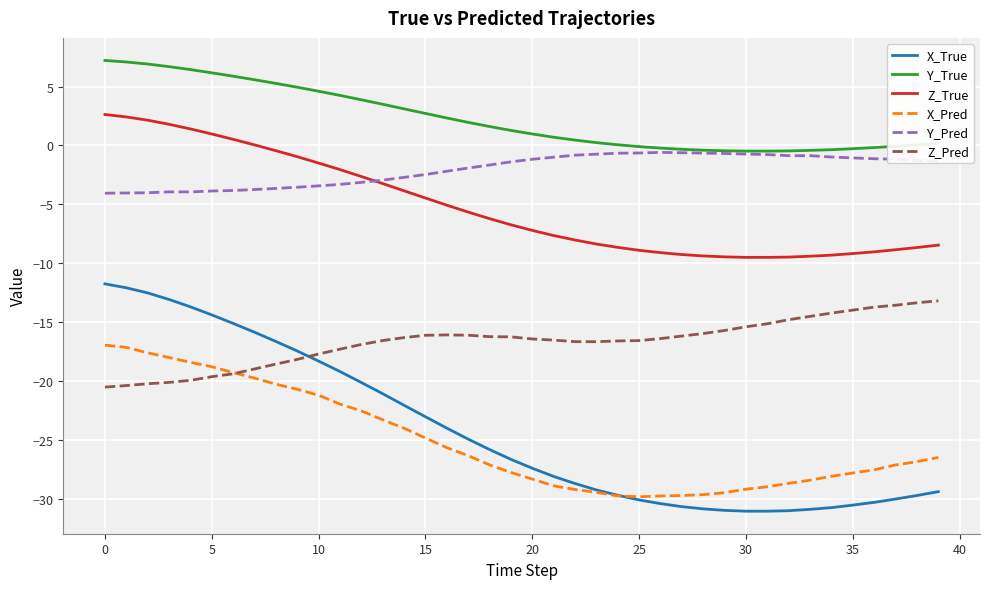

Which series has the largest total across all categories?

Y_True